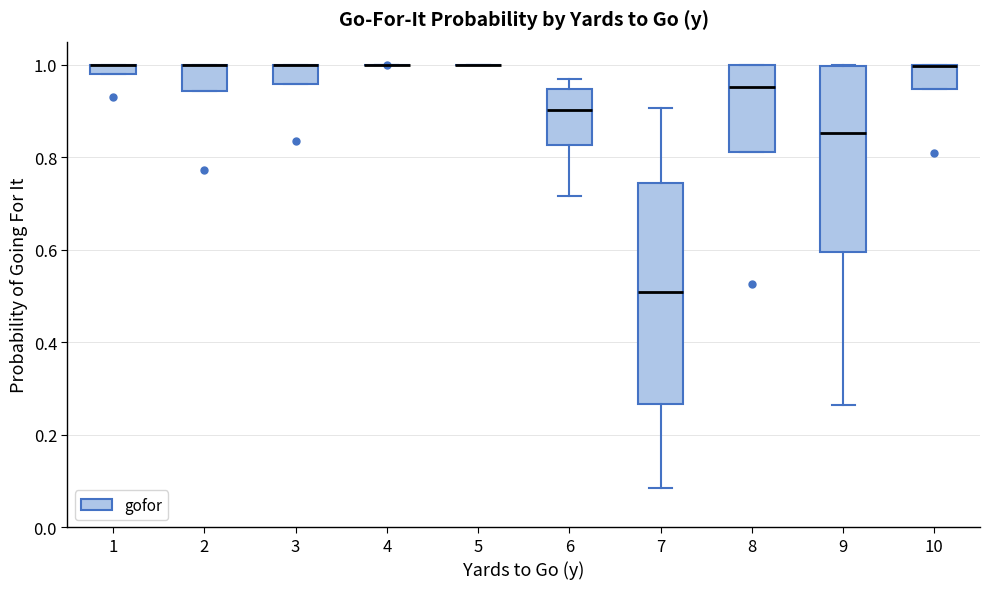

Which box is the tallest, from its lower edge to its upper edge?

7